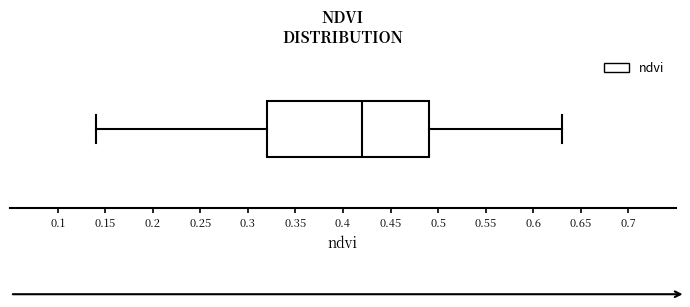

Read this box plot against the x-axis: the position of the median line, the range covered by the box, and the ends of both whiskers. The values are not printed on the chart, so give them approximately, as read against the axis.

median 0.42, box 0.32 to 0.49, whiskers 0.14 to 0.63